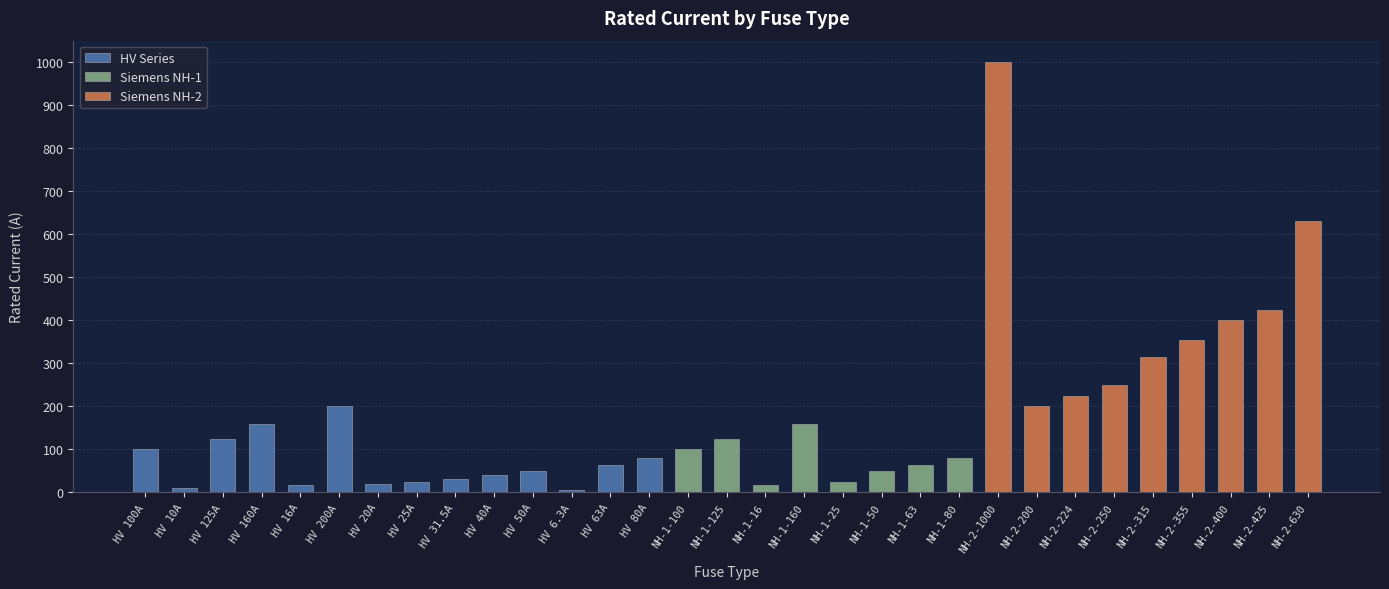

What is the average value?

172.4